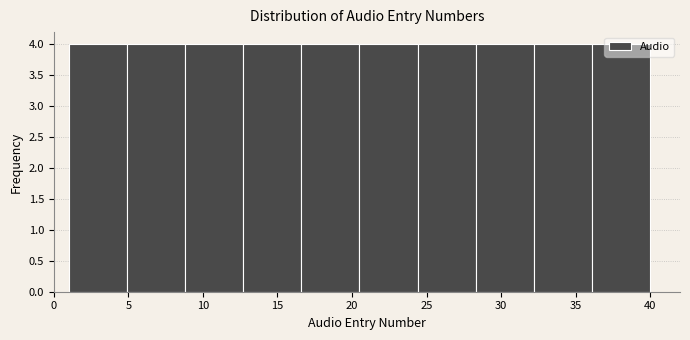

What is the height of the bar covering 32.2 to 36.1 on the x-axis? Neither the bar edges nor the heights are printed on the chart, so give them approximately, as read against the axes.

4